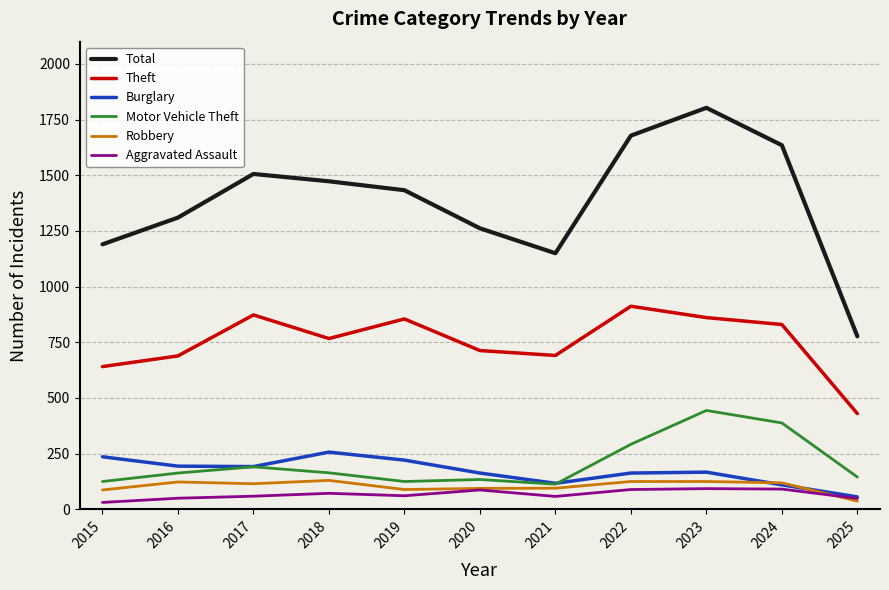

Is it true that Theft equals 1194 at 2016?

False